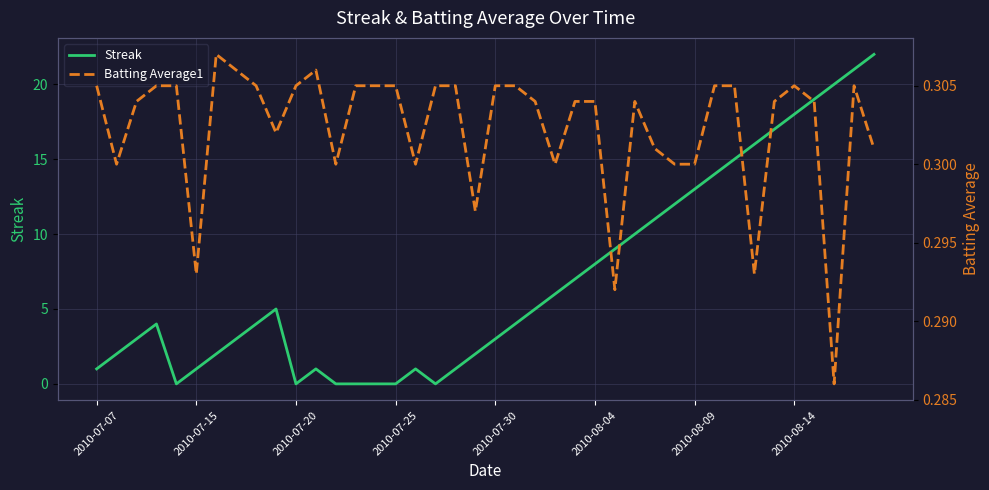

How many Batting Average1 values are between 0 and 1?

40